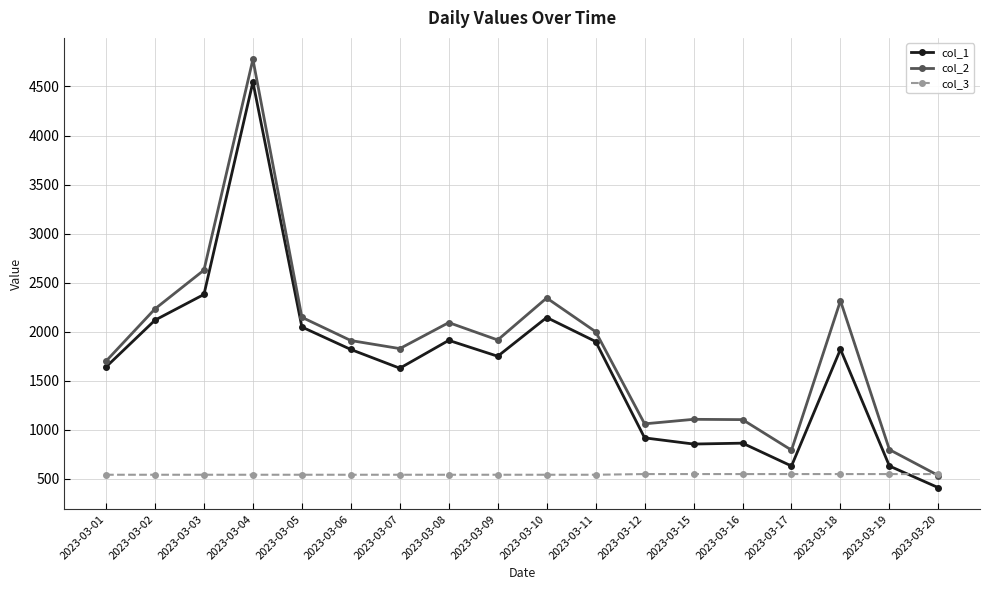

The value of col_2 at 2023-03-10 is 2344. True or false?

True